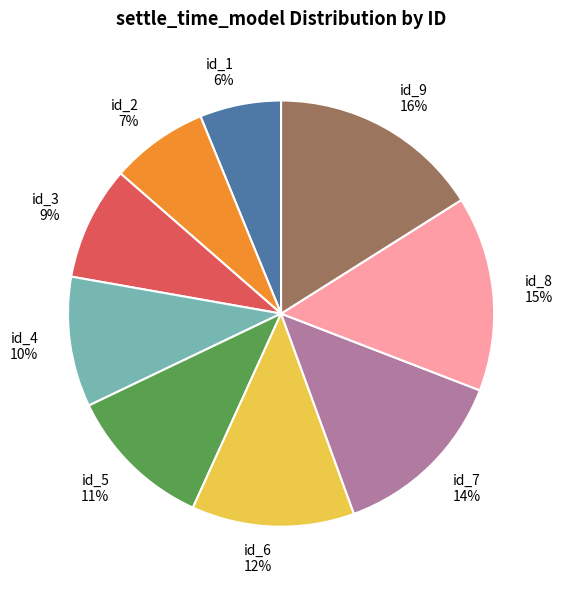

Is it true that id_6 is 4% of the pie?

False